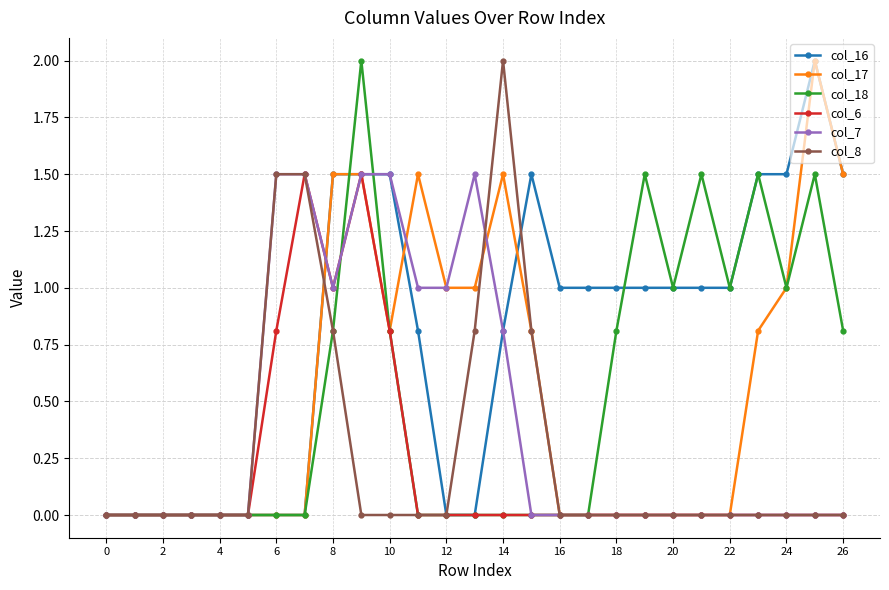

Which series has the largest total across all categories?

col_16